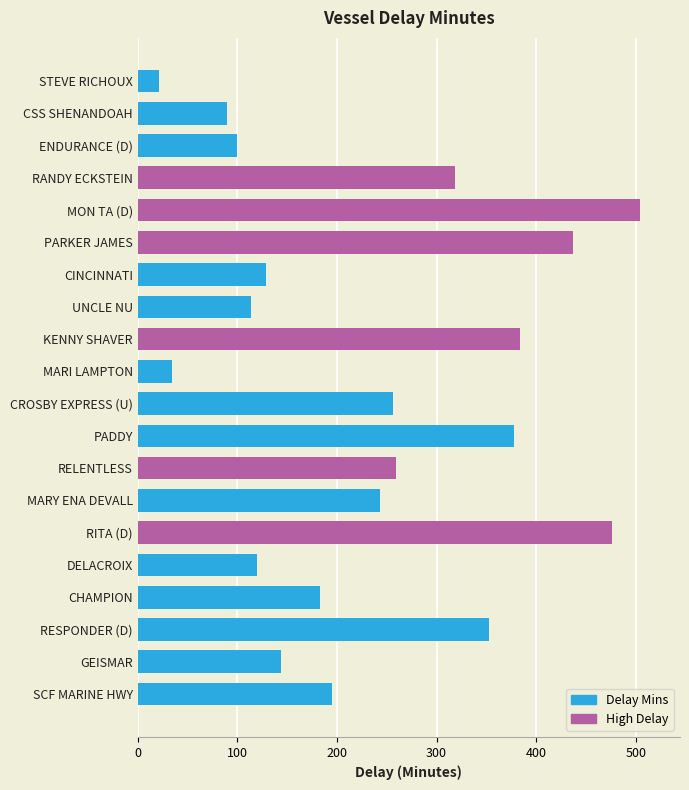

Which label corresponds to the largest value in the chart?

MON TA (D)